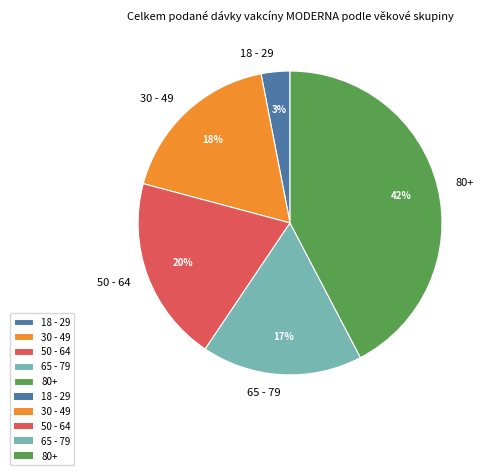

Is the sum of 18 - 29 and 50 - 64 greater than half?

No